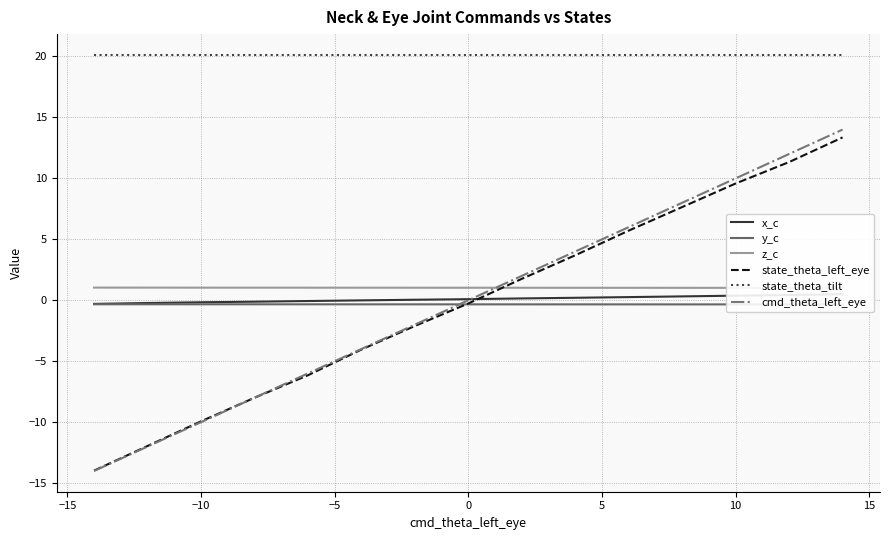

List the series in order of their peak value, highest first.

state_theta_tilt, cmd_theta_left_eye, state_theta_left_eye, z_c, x_c, y_c